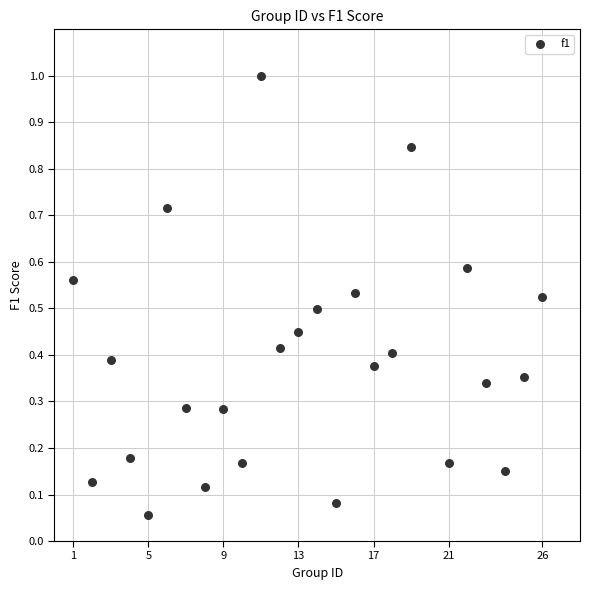

What is the range of Y values (max minus min)?

0.9